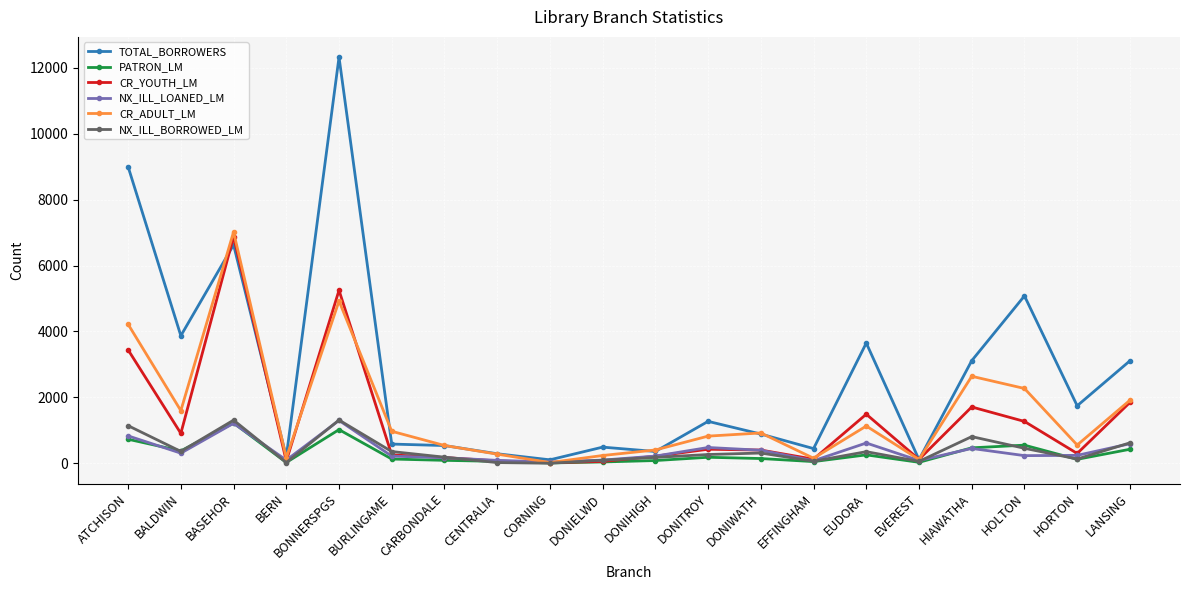

What is the maximum value shown in the chart?

12322